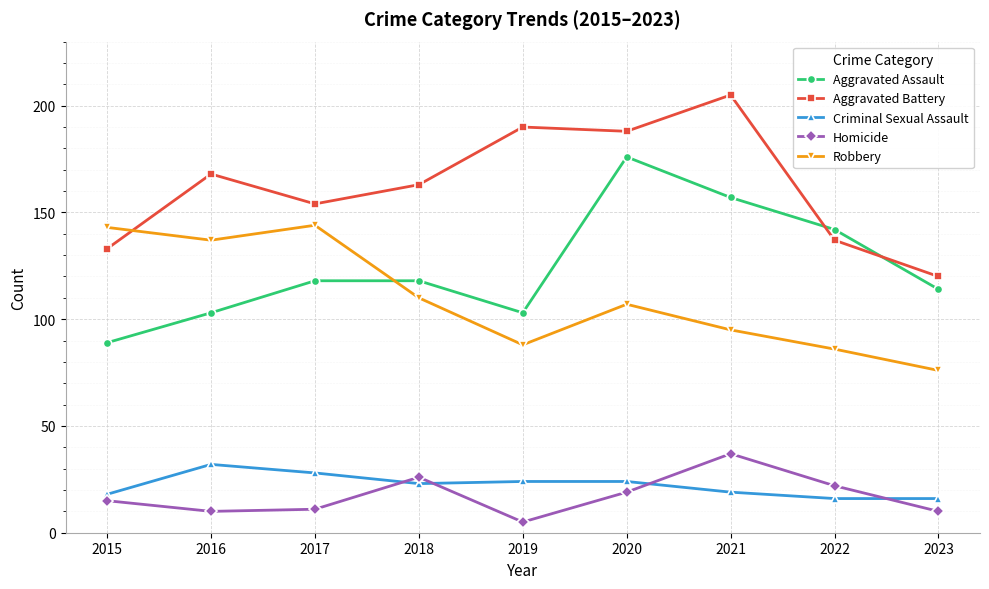

Reading left to right, extract all data points from this chart.

Aggravated Assault: 89	103	118	118	103	176	157	142	114
Aggravated Battery: 133	168	154	163	190	188	205	137	120
Criminal Sexual Assault: 18	32	28	23	24	24	19	16	16
Homicide: 15	10	11	26	5	19	37	22	10
Robbery: 143	137	144	110	88	107	95	86	76